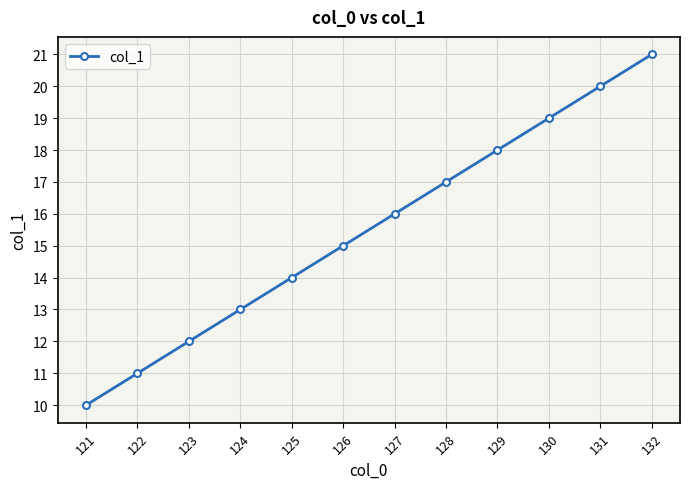

Between 129 and 132, which is larger?

132